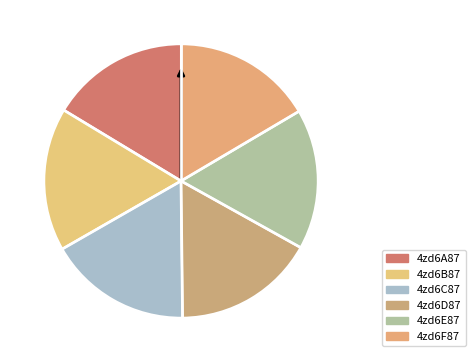

Count the number of slices in the pie.

6